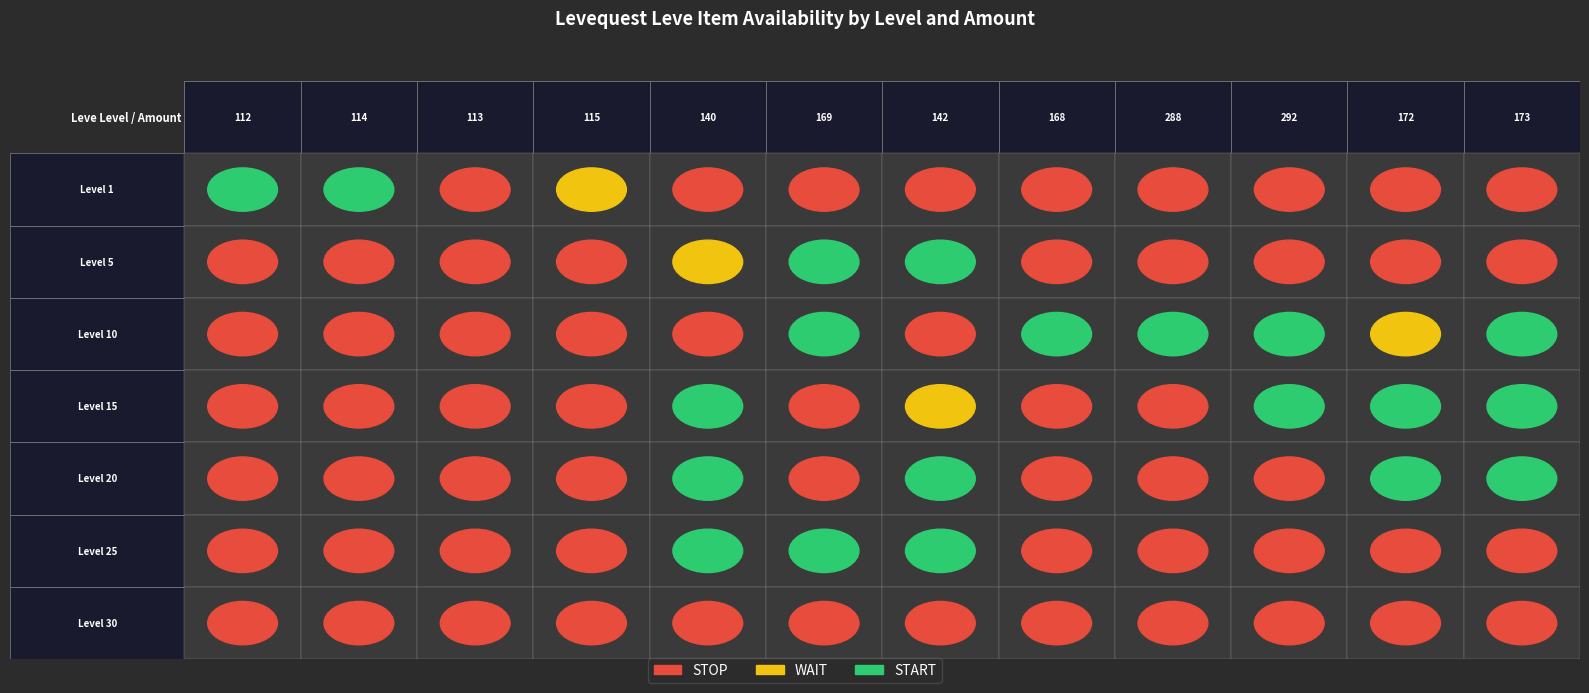

The value of Level 20 at Level 1 is 0. True or false?

True